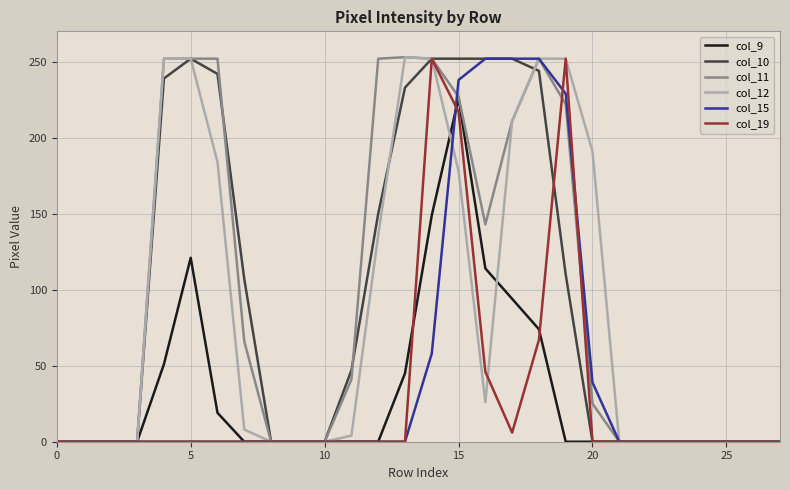

How many lines are shown in the chart?

6